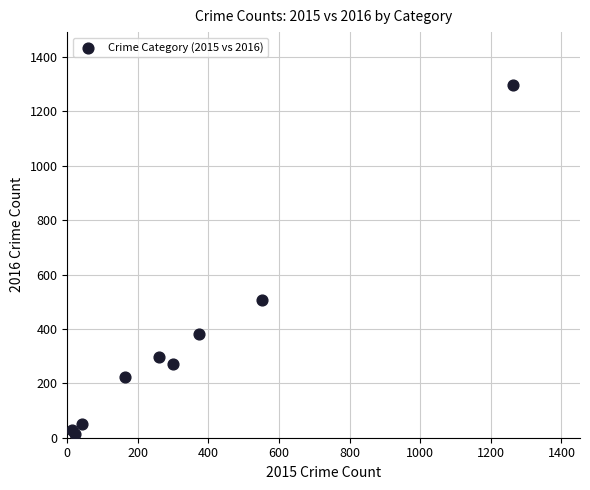

What Y value in the scatter plot is closest to 655?

505